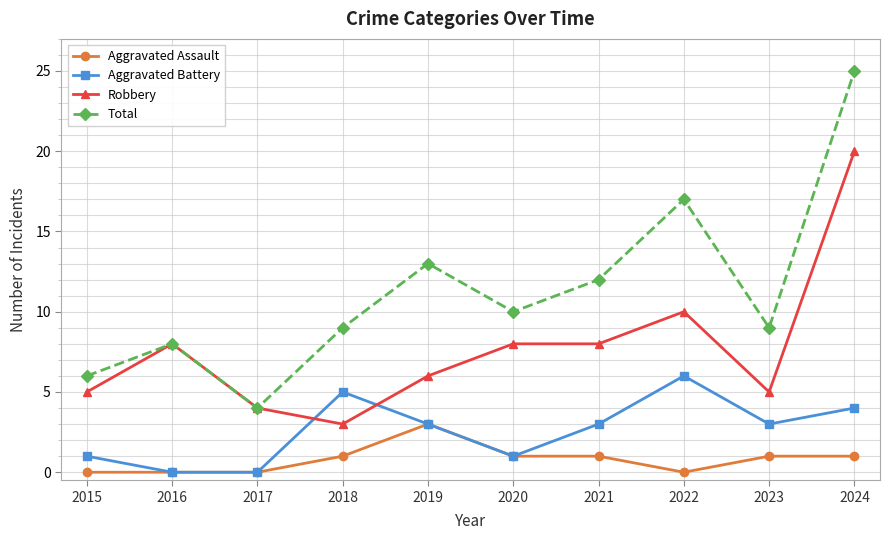

Where is the first local maximum for Robbery?

2016